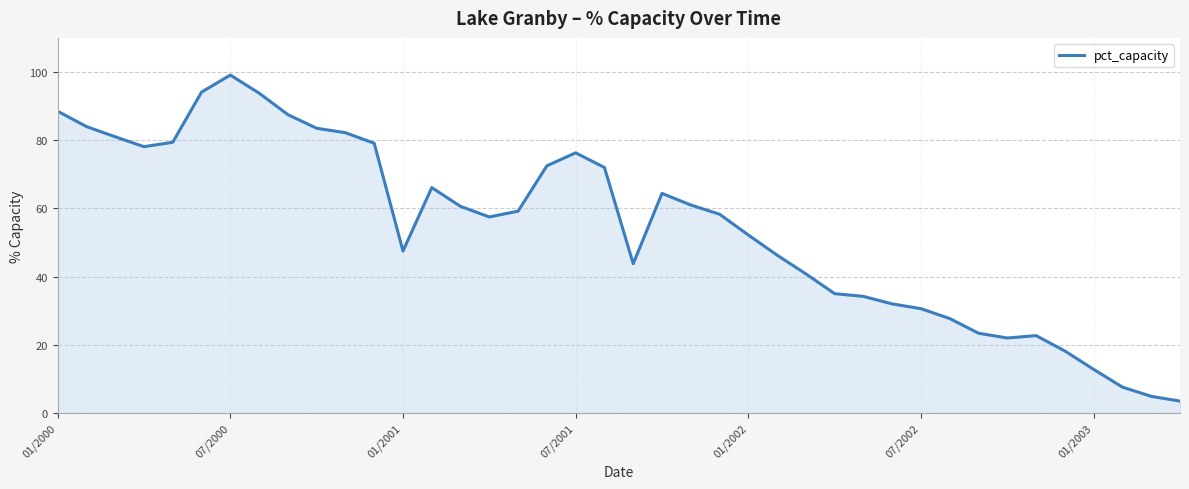

What is the greatest value displayed?

99.1